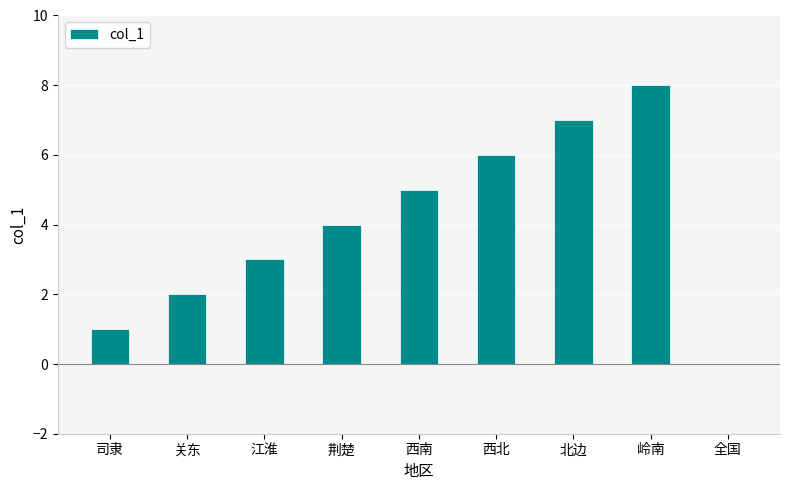

Are the bars grouped side by side (vs. stacked)?

No